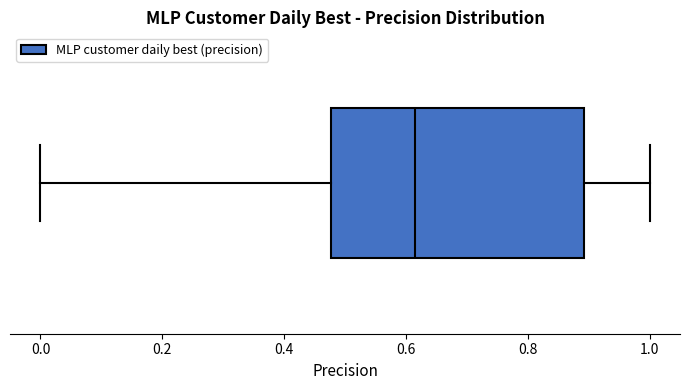

Read this box plot against the x-axis: the position of the median line, the range covered by the box, and the ends of both whiskers. The values are not printed on the chart, so give them approximately, as read against the axis.

median 0.62, box 0.48 to 0.90, whiskers 0.00 to 1.00